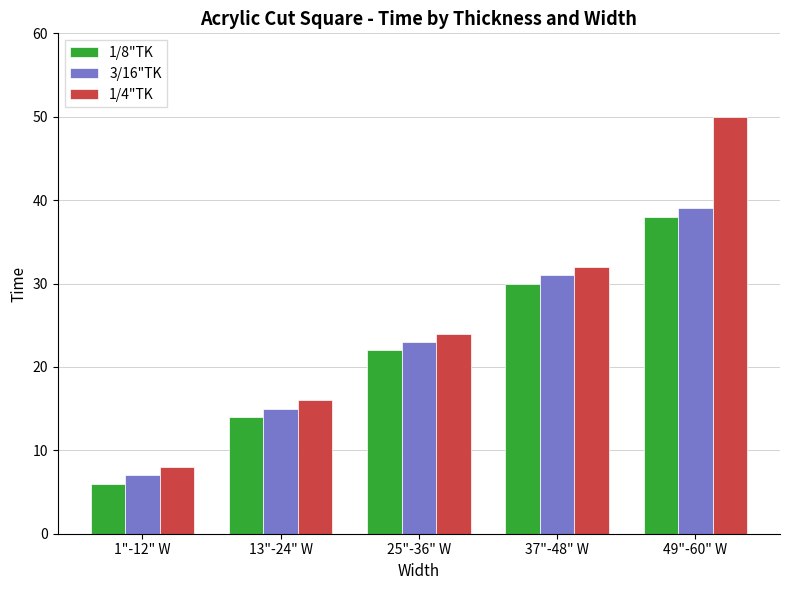

Which label corresponds to the largest value in the chart?

49"-60" W